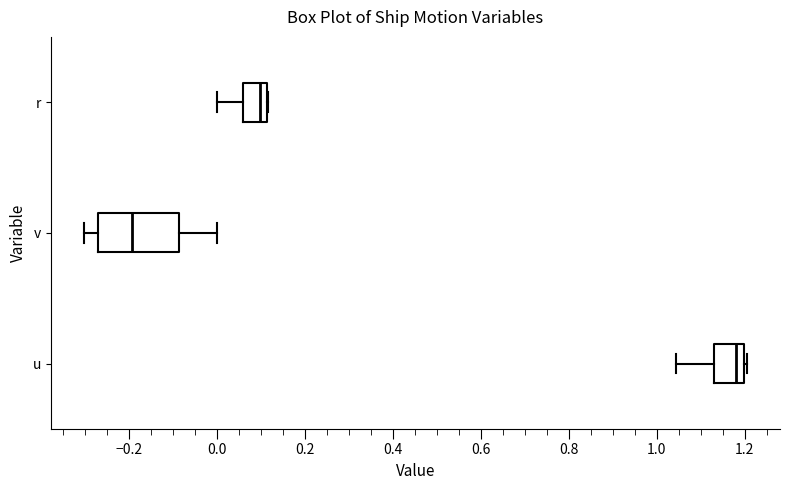

Reading bottom to top, transcribe this box plot: for each box, give where its median line is, the range the box spans, and where its two whiskers end, as read against the x-axis. The values are not printed on the chart, so give them approximately, as read against the axis.

u: median 1.18, box 1.12 to 1.20, whiskers 1.04 to 1.20 (just right of the box's right edge)
v: median -0.20, box -0.26 to -0.08, whiskers -0.30 to 0.00
r: median 0.10, box 0.06 to 0.12, whiskers 0.00 to 0.12